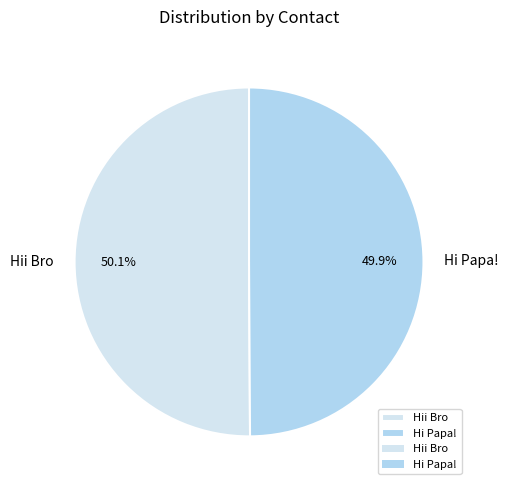

Approximately how many times larger is the value at Hii Bro compared to Hi Papa!?

1.0